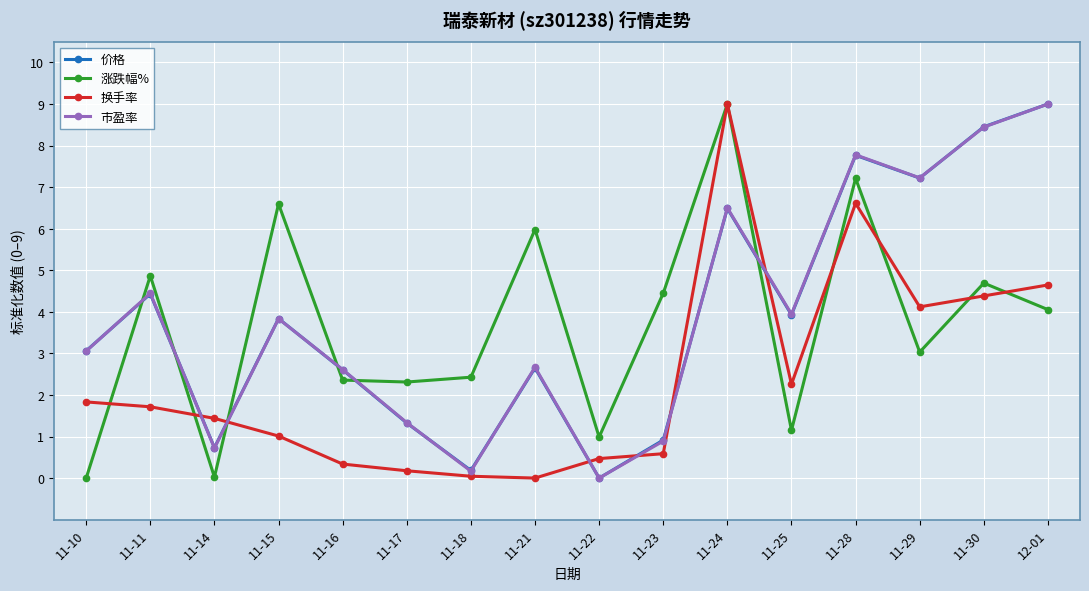

How many data points in 涨跌幅% are above 4?

8